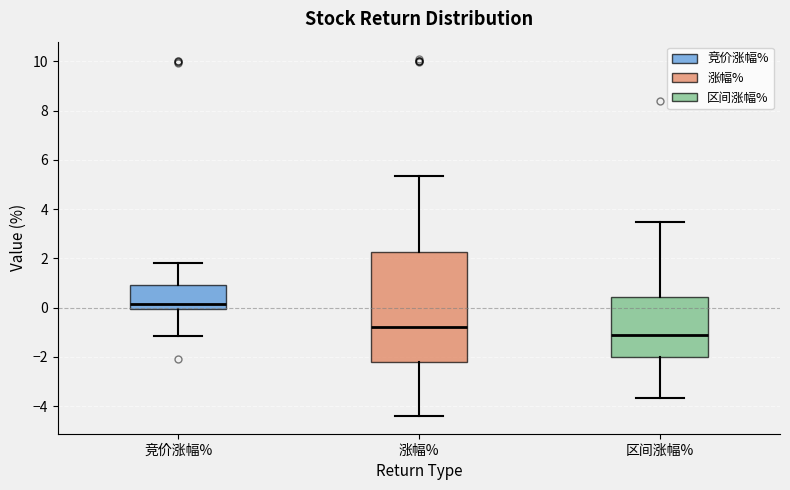

Which box has the lowest median line?

区间涨幅%